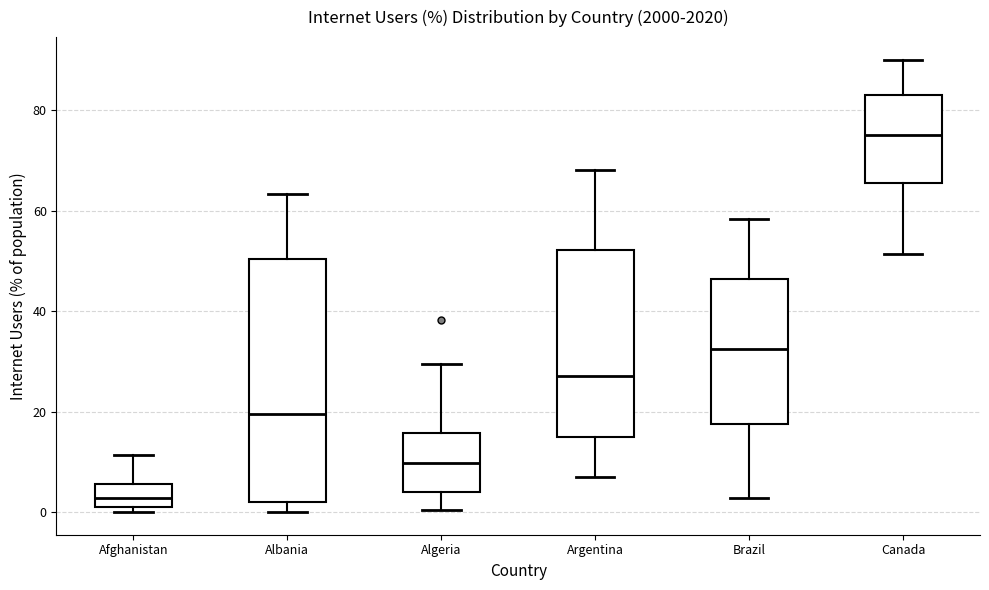

Which box's median line is the lowest?

Afghanistan